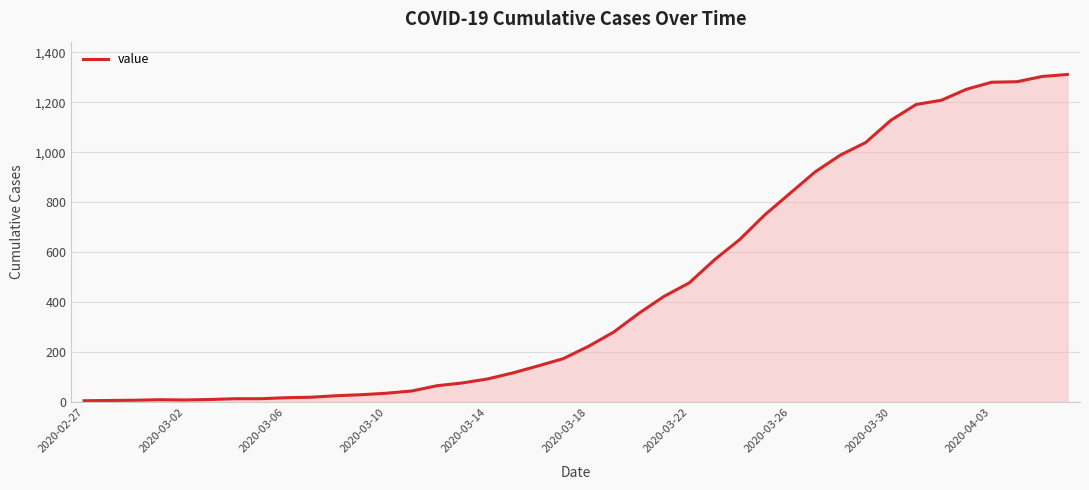

What is the difference between the maximum and minimum values?

1304